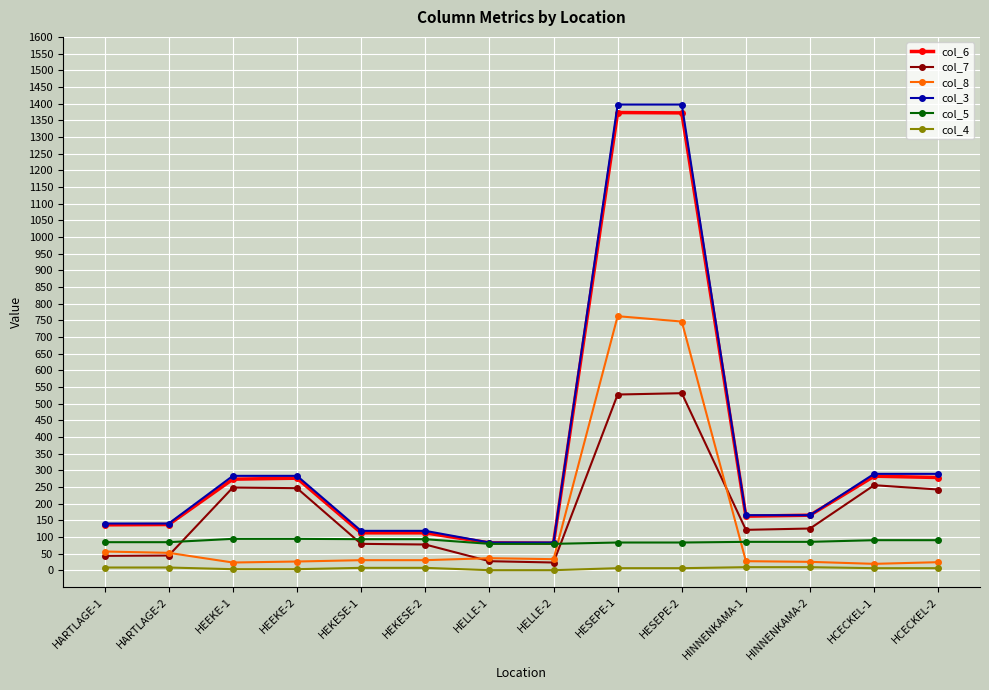

Which series has the largest range (max minus min)?

col_3